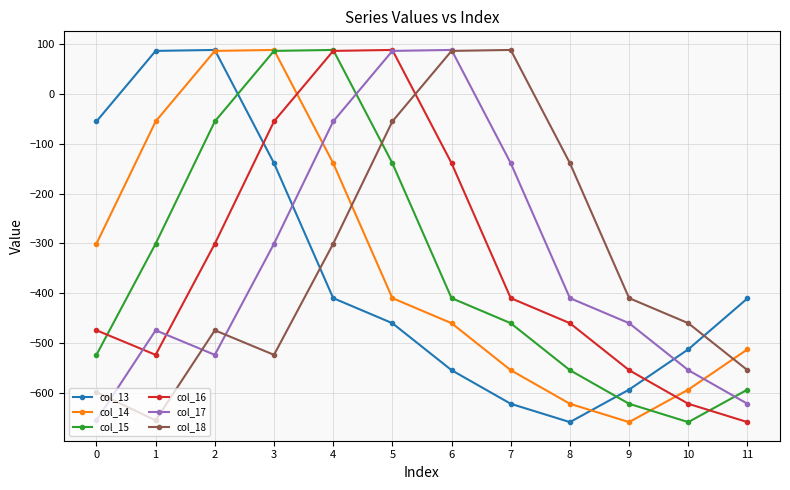

Is the value of col_17 at 2 greater than the value of col_13 at 8?

Yes